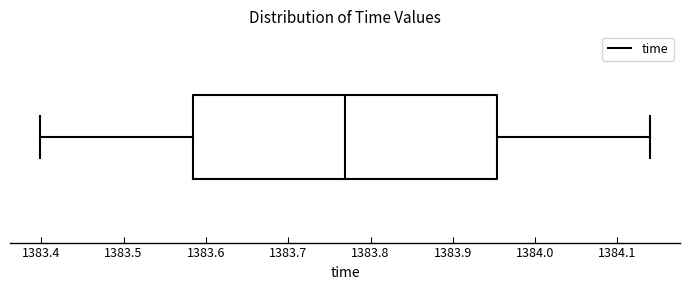

Read this box plot against the x-axis: the position of the median line, the range covered by the box, and the ends of both whiskers. The values are not printed on the chart, so give them approximately, as read against the axis.

median 1383.77, box 1383.58 to 1383.95, whiskers 1383.40 to 1384.14